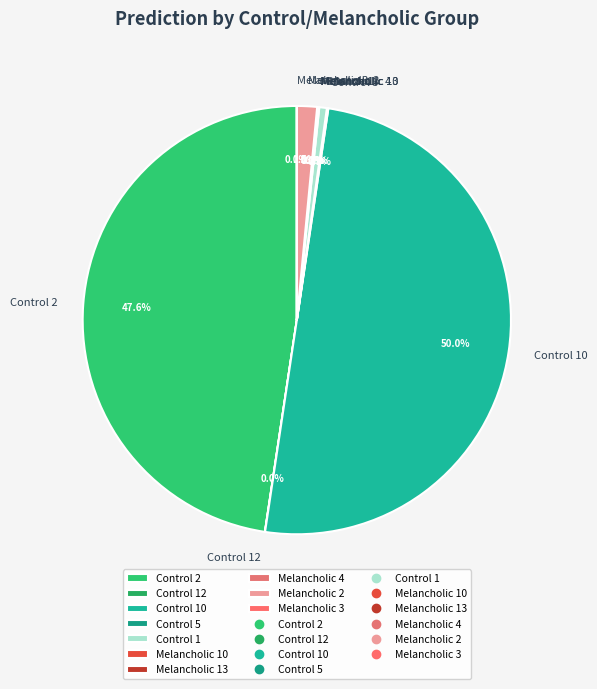

What is the total percentage of Control 5 and Control 10?

50.1%